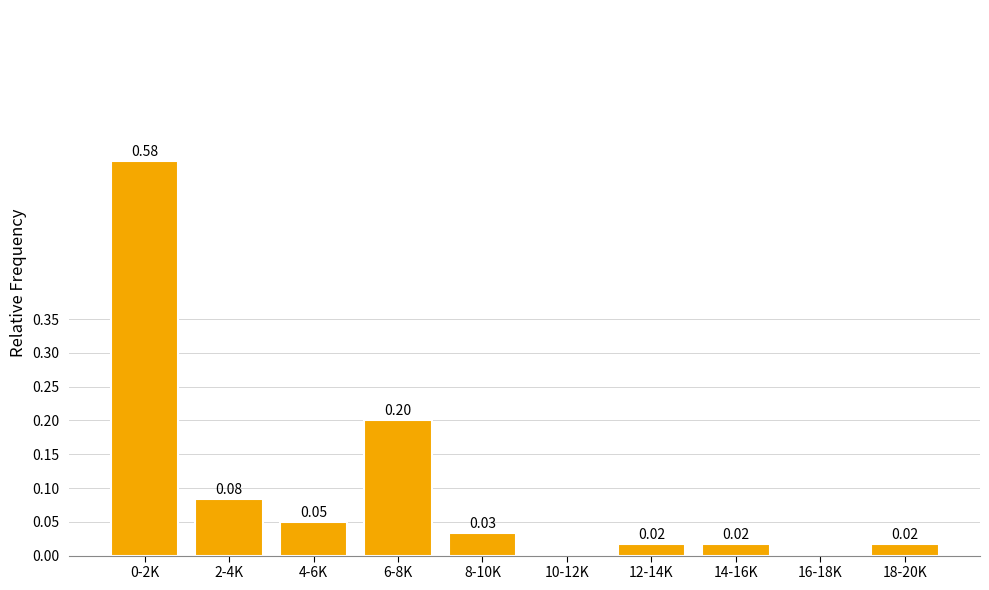

Between 10-12K and 4-6K, which is larger?

4-6K